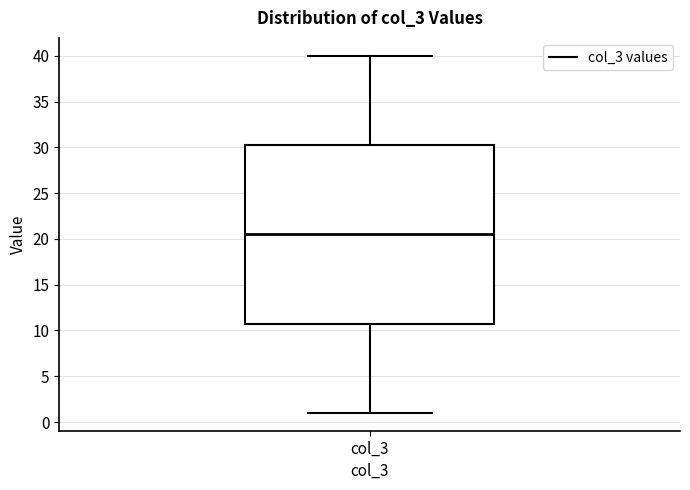

Where is the upper edge of the box for col_3 on the y-axis? The values are not printed on the chart, so give them approximately, as read against the axis.

30.5